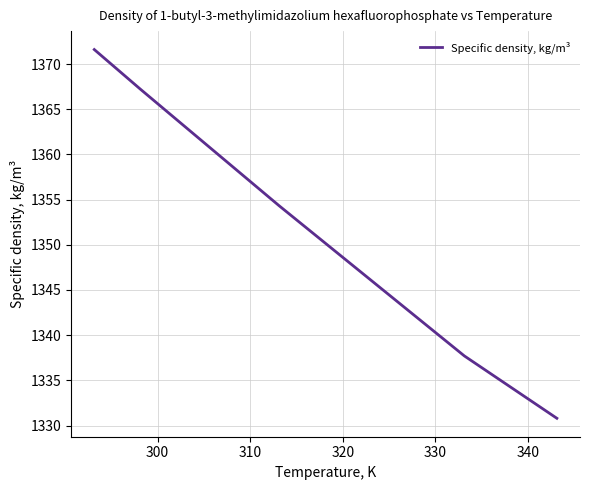

Reading right to left, transcribe all the data shown in this chart.

1330.8	1337.7	1346.0	1354.3	1358.6	1362.9	1367.2	1371.6